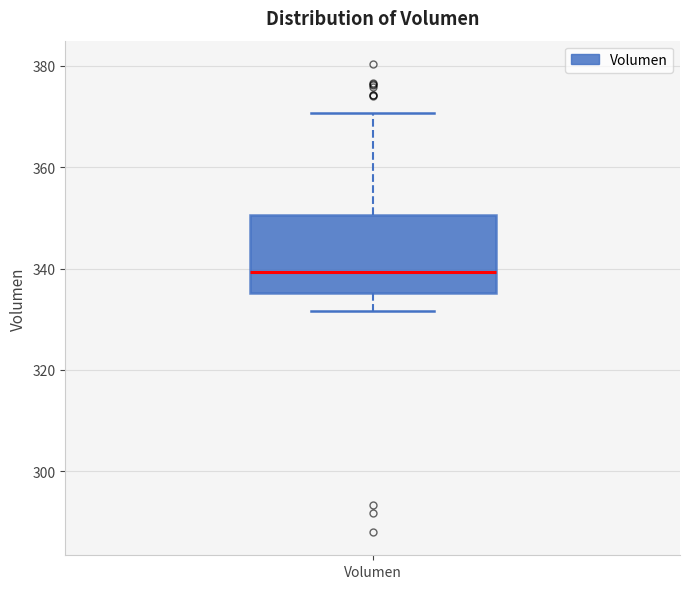

Read this box plot against the y-axis: the position of the median line, the range covered by the box, and the ends of both whiskers. The values are not printed on the chart, so give them approximately, as read against the axis.

median 340, box 336 to 350, whiskers 332 to 370